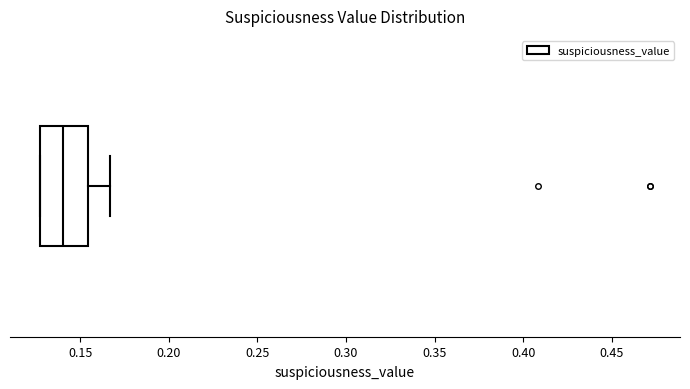

Where is the left edge of the box on the x-axis? The values are not printed on the chart, so give them approximately, as read against the axis.

0.130